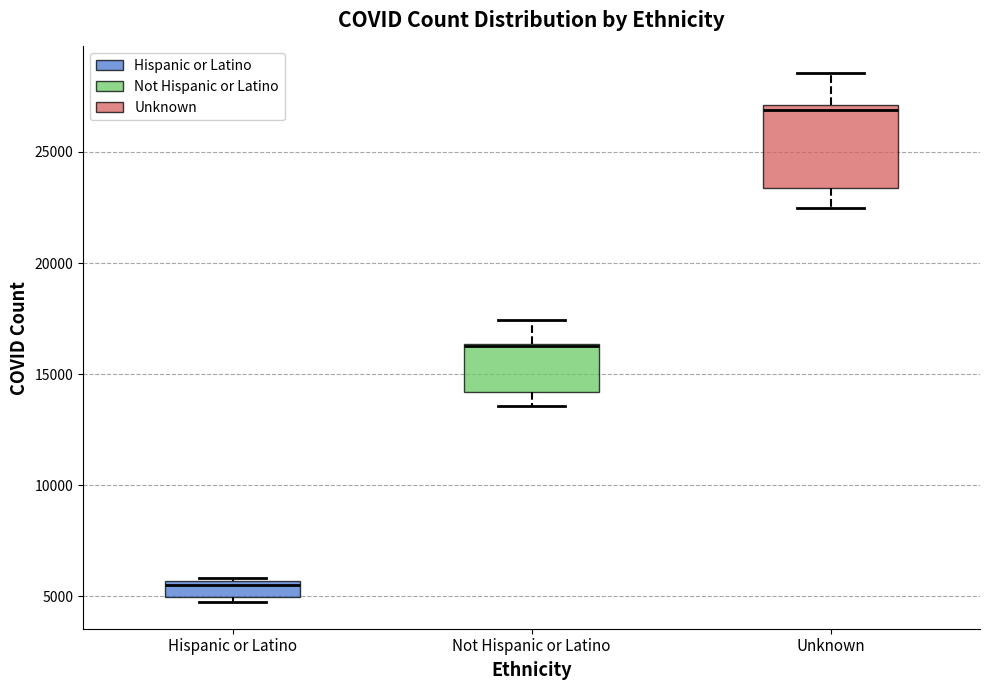

Which box is the tallest, from its lower edge to its upper edge?

Unknown